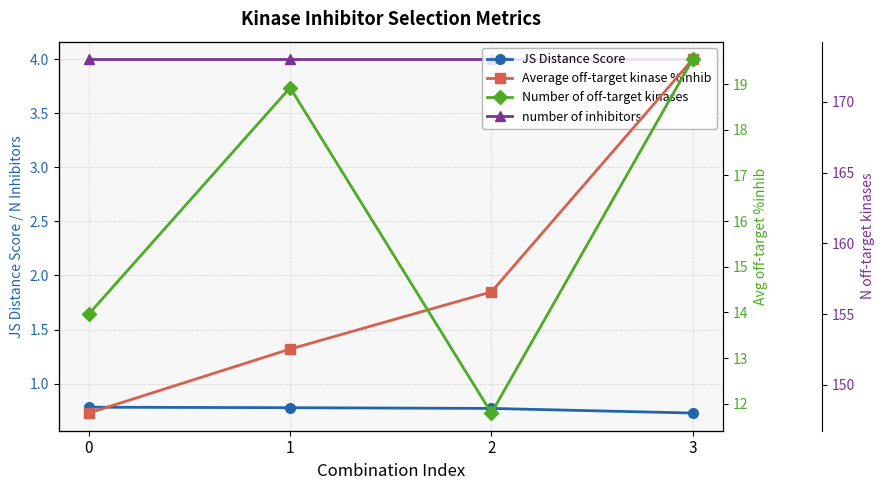

Reading right to left, what are all the values shown in this chart?

JS Distance Score: 3=0.7	2=0.8	1=0.8	0=0.8
number of inhibitors: 3=4.0	2=4.0	1=4.0	0=4.0
Average off-target kinase %inhib: 3=19.5	2=14.5	1=13.2	0=11.8
Number of off-target kinases: 3=173.0	2=148.0	1=171.0	0=155.0